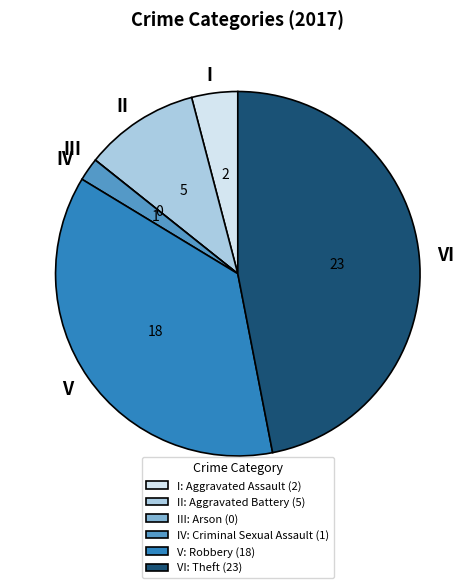

Does any single category account for the majority?

No